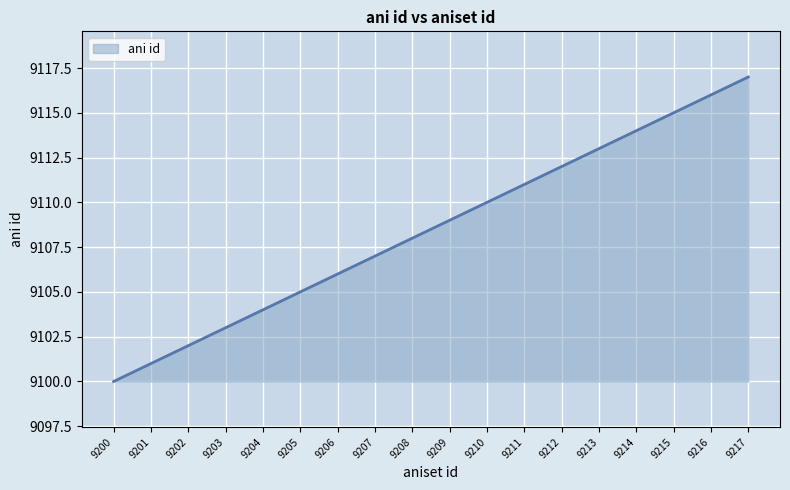

At which category does the chart reach its peak across all series?

9217